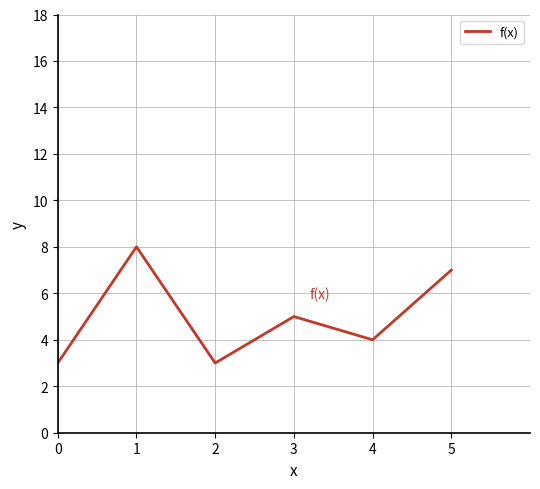

What is the average value?

5